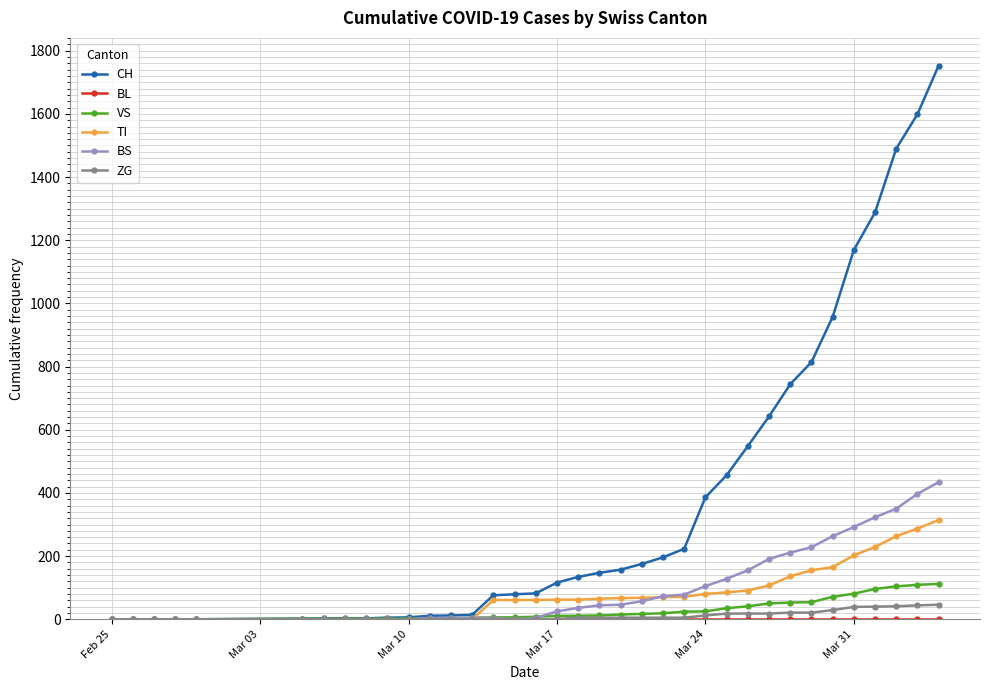

Which series has the largest total across all categories?

CH